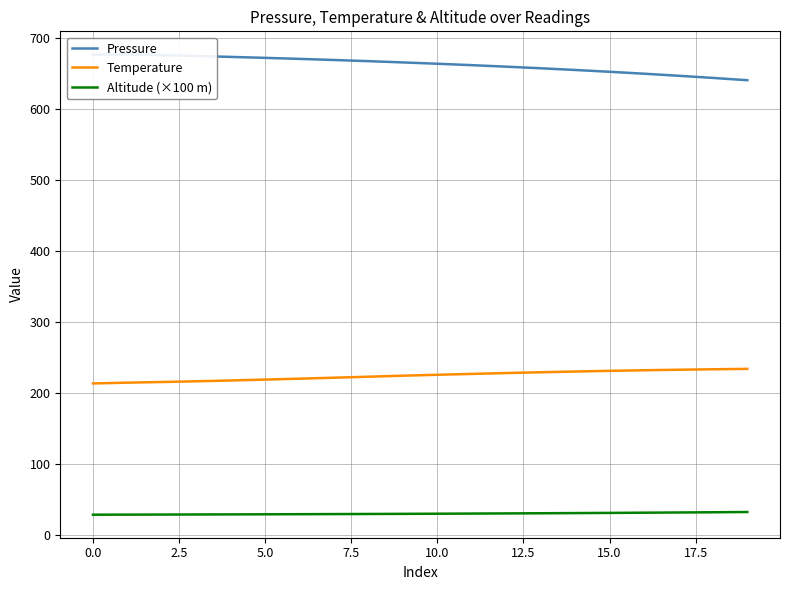

What is the maximum value for Temperature?

233.9